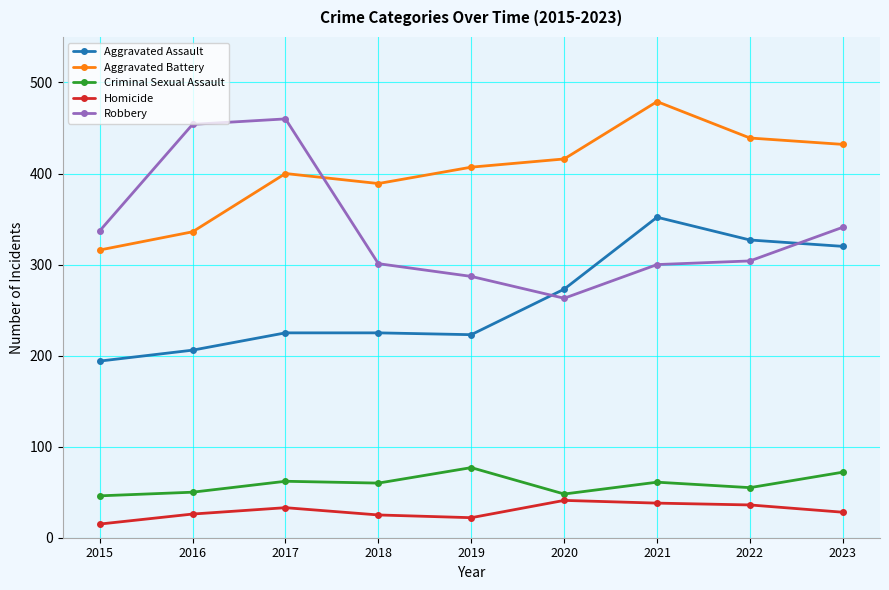

What is the difference between the highest and lowest values at 2020?

375